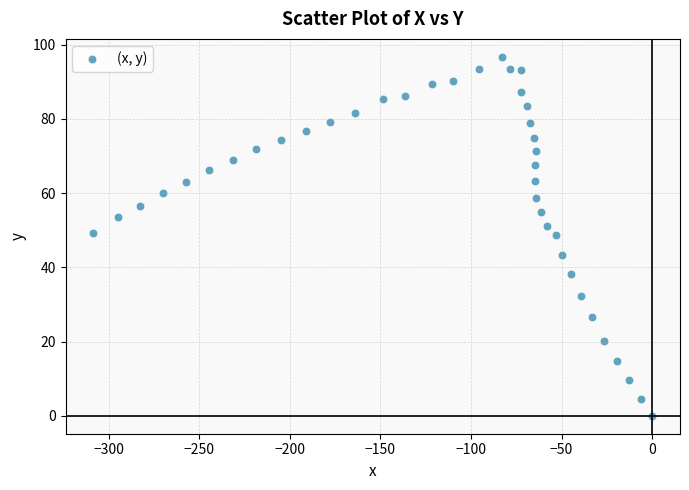

What is the range of Y values (max minus min)?

96.7